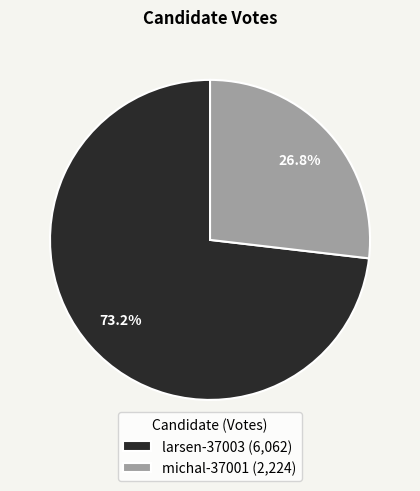

How many slices are in this pie chart?

2